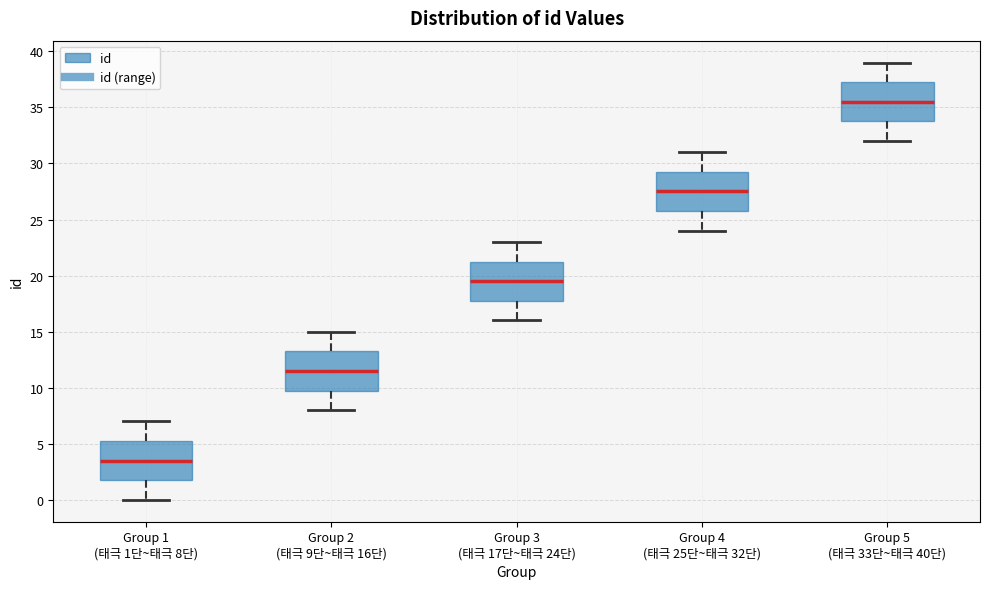

Reading left to right, read every box against the y-axis: the position of its median line, the range the box covers, and the ends of its whiskers. The values are not printed on the chart, so give them approximately, as read against the axis.

Group 1 (태극 1단~태극 8단): median 3.5, box 2.0 to 5.5, whiskers 0.0 to 7.0
Group 2 (태극 9단~태극 16단): median 11.5, box 10.0 to 13.5, whiskers 8.0 to 15.0
Group 3 (태극 17단~태극 24단): median 19.5, box 18.0 to 21.5, whiskers 16.0 to 23.0
Group 4 (태극 25단~태극 32단): median 27.5, box 26.0 to 29.5, whiskers 24.0 to 31.0
Group 5 (태극 33단~태극 40단): median 35.5, box 34.0 to 37.5, whiskers 32.0 to 39.0